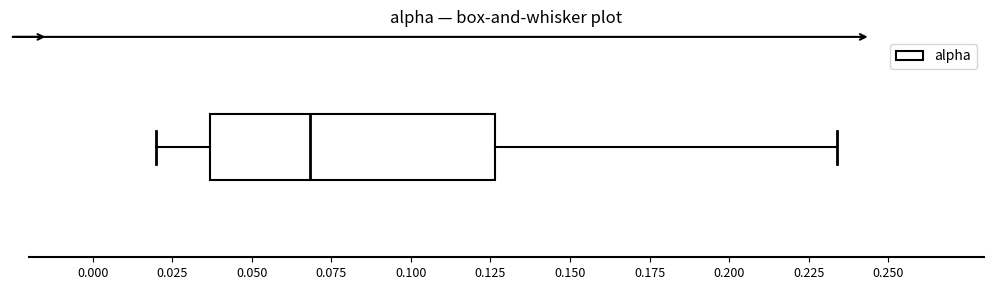

Where does the left whisker of the box end on the x-axis? The values are not printed on the chart, so give them approximately, as read against the axis.

0.020